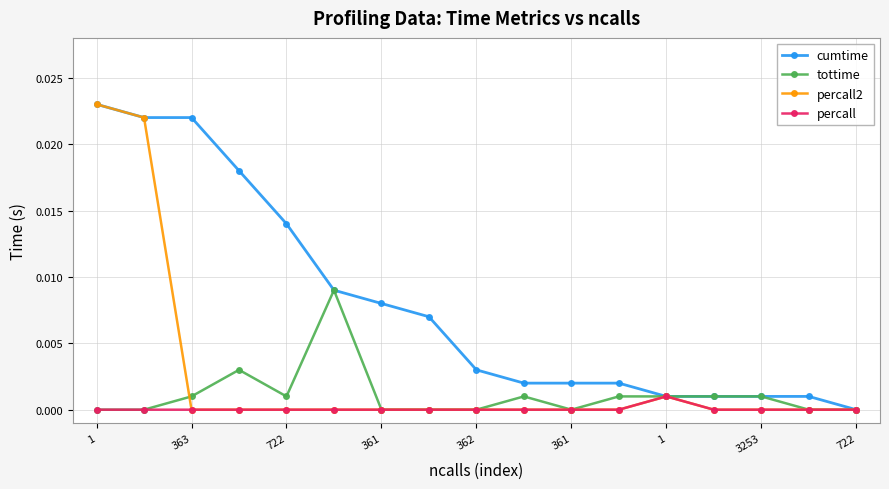

Which series has the largest total across all categories?

cumtime